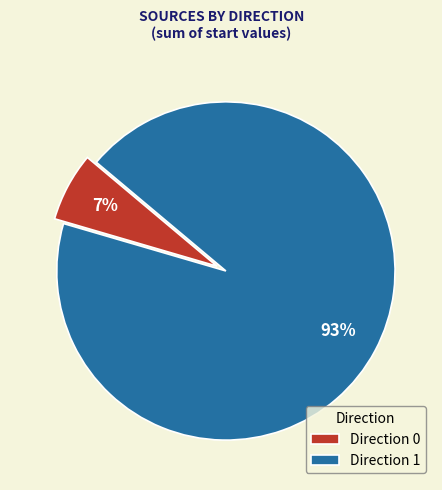

Rank the categories by value from highest to lowest.

Direction 1, Direction 0